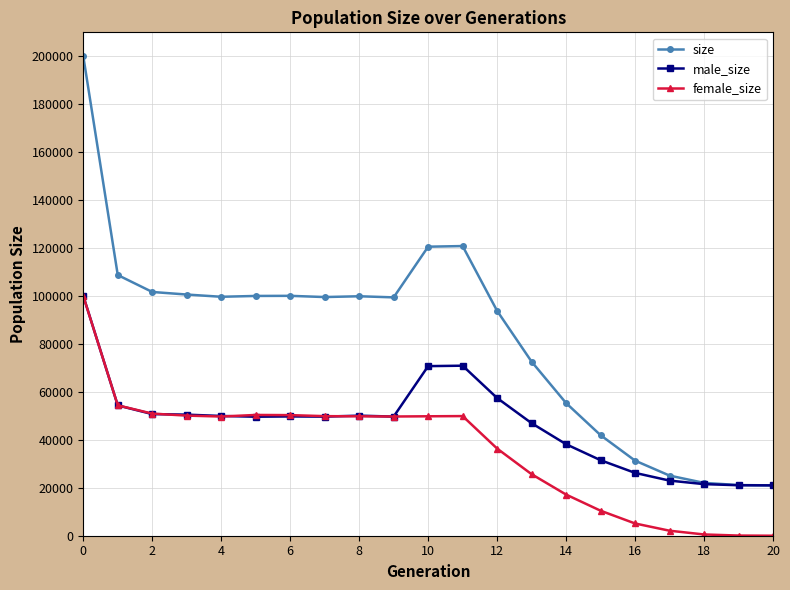

What is the maximum value for size?

200024